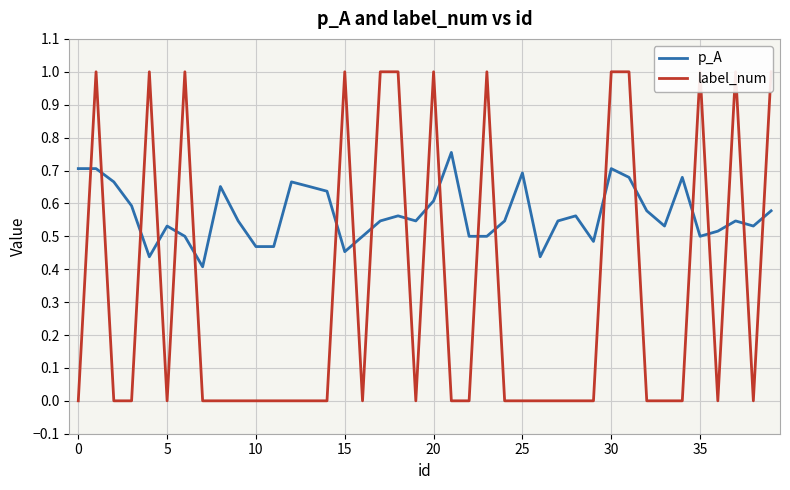

The label_num series shows -0.6 at 5. True or false?

False